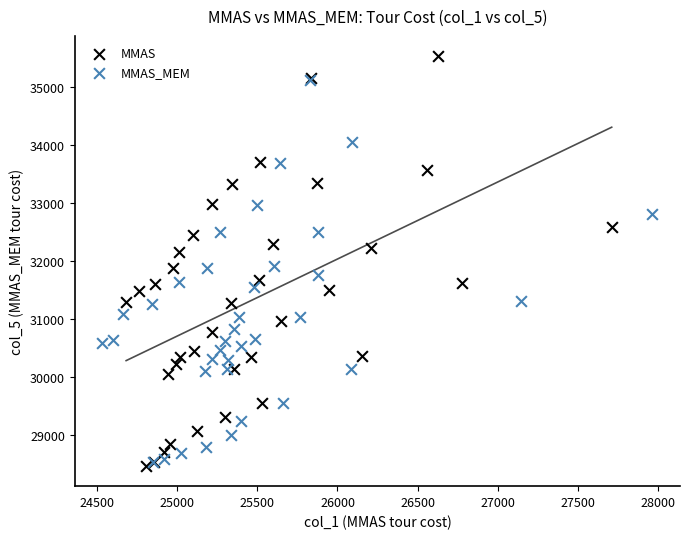

What are all the series names shown in the legend?

MMAS, MMAS_MEM